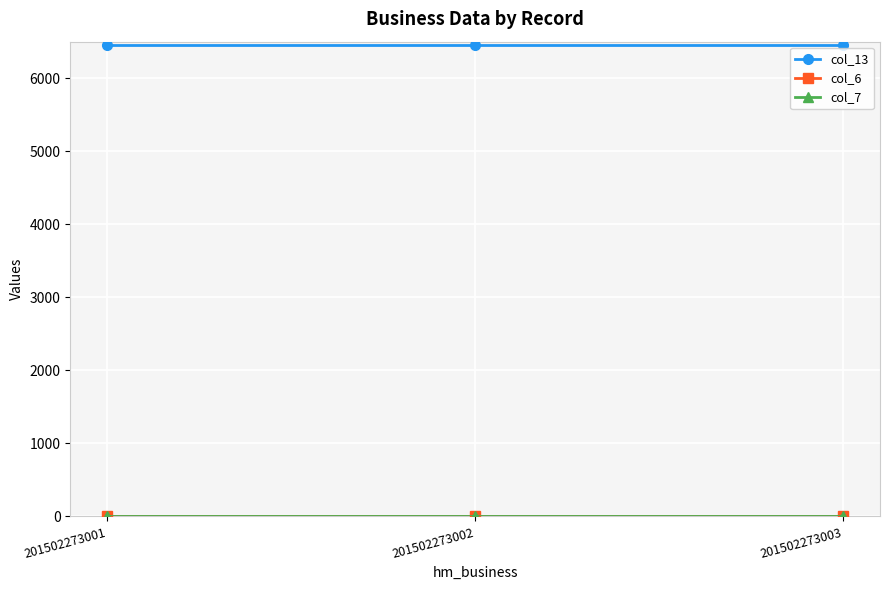

How many lines are shown in the chart?

3